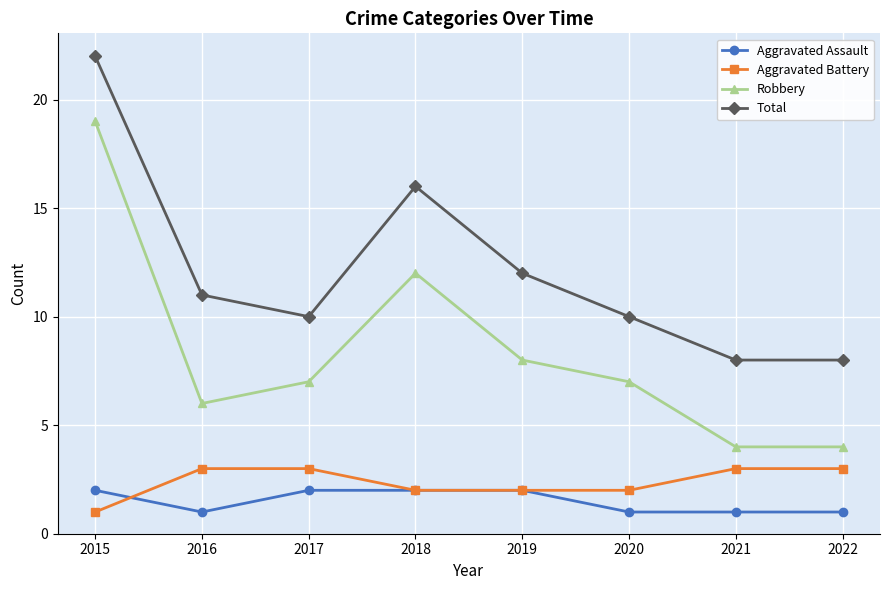

Which series has the largest total across all categories?

Total